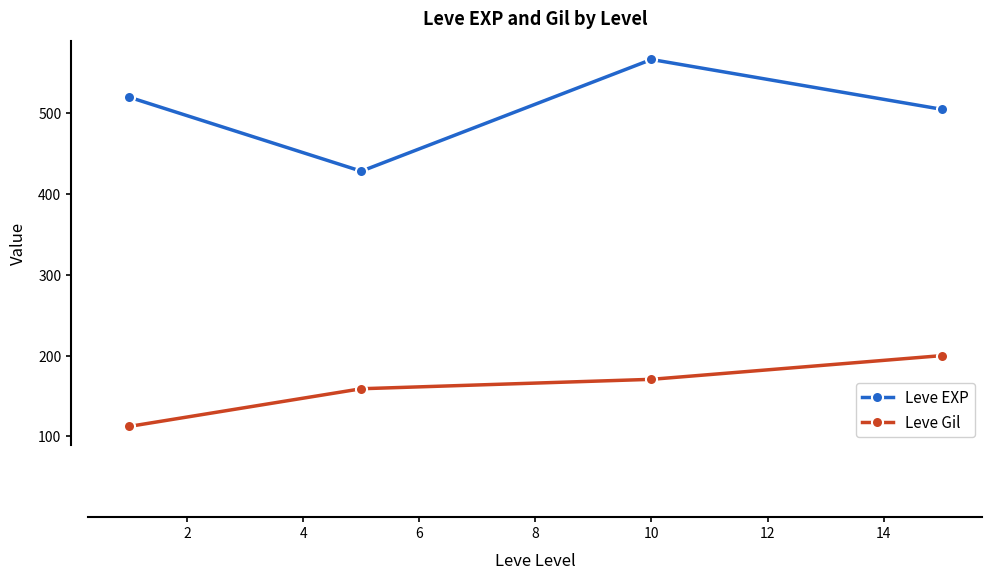

How many interior local valleys does the Leve EXP series have?

1